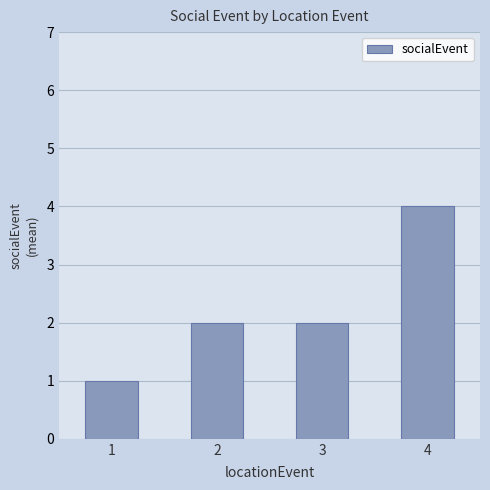

What is the difference between the maximum and minimum values?

3